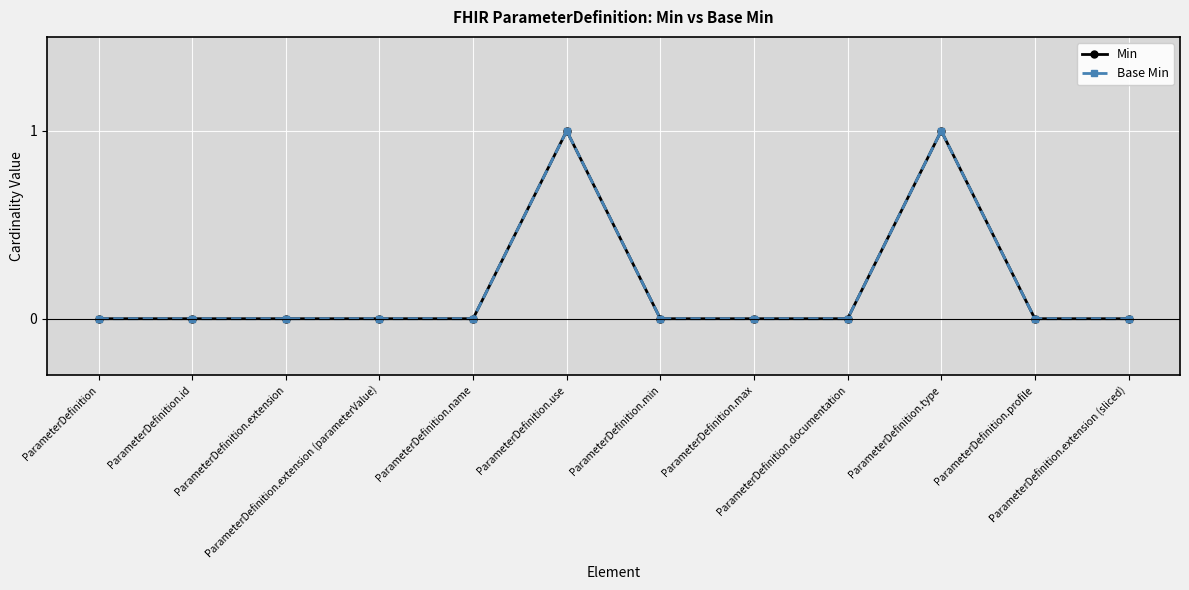

Reading left to right, list all the values displayed in this chart.

Min: ParameterDefinition=0	ParameterDefinition.id=0	ParameterDefinition.extension=0	ParameterDefinition.extension (parameterValue)=0	ParameterDefinition.name=0	ParameterDefinition.use=1	ParameterDefinition.min=0	ParameterDefinition.max=0	ParameterDefinition.documentation=0	ParameterDefinition.type=1	ParameterDefinition.profile=0	ParameterDefinition.extension (sliced)=0
Base Min: ParameterDefinition=0	ParameterDefinition.id=0	ParameterDefinition.extension=0	ParameterDefinition.extension (parameterValue)=0	ParameterDefinition.name=0	ParameterDefinition.use=1	ParameterDefinition.min=0	ParameterDefinition.max=0	ParameterDefinition.documentation=0	ParameterDefinition.type=1	ParameterDefinition.profile=0	ParameterDefinition.extension (sliced)=0